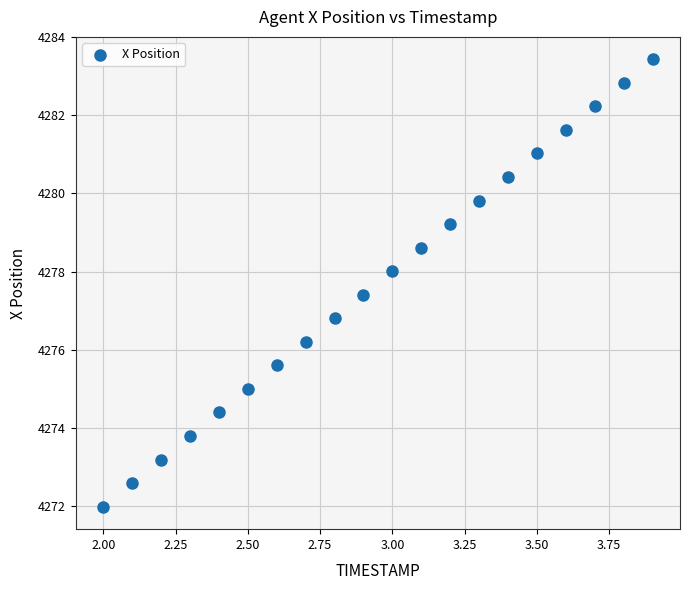

What Y value in the scatter plot is closest to 4277?

4276.8